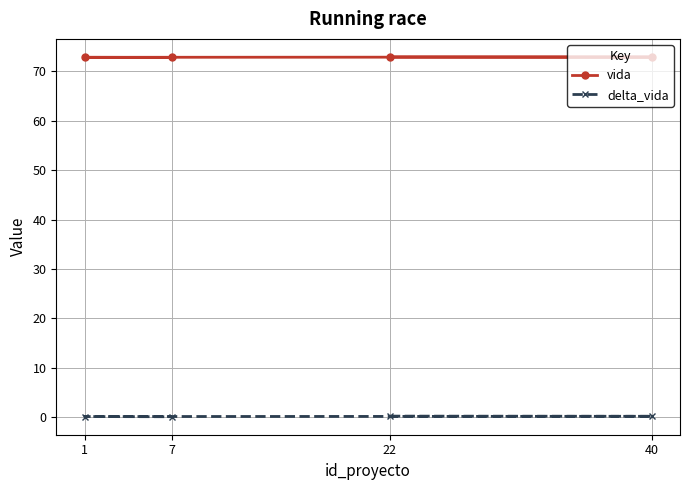

What is the value of the vida point at the 3rd from the left?

72.9